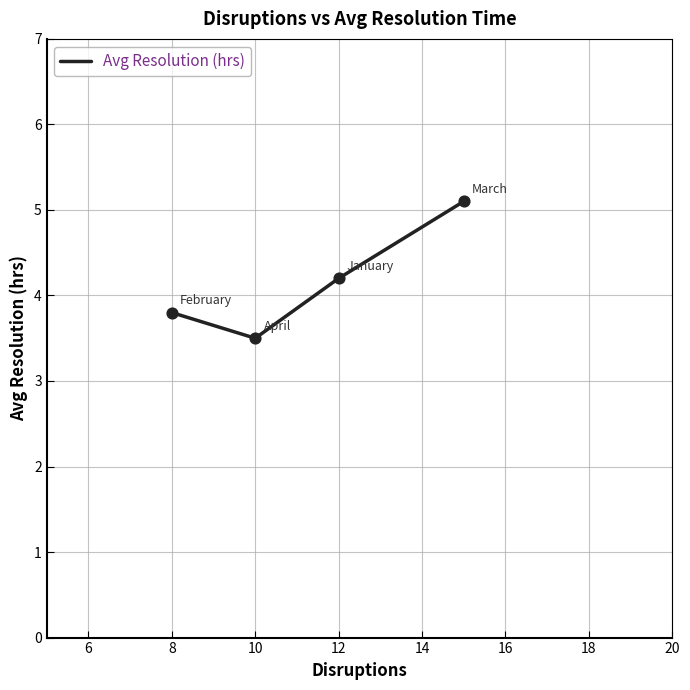

What is the average value?

4.2